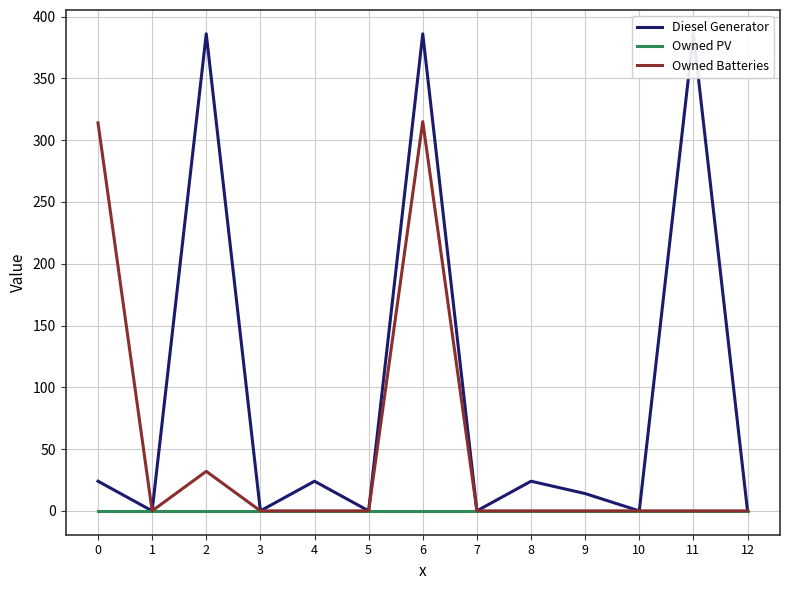

What is the average value of the Diesel Generator series?

96